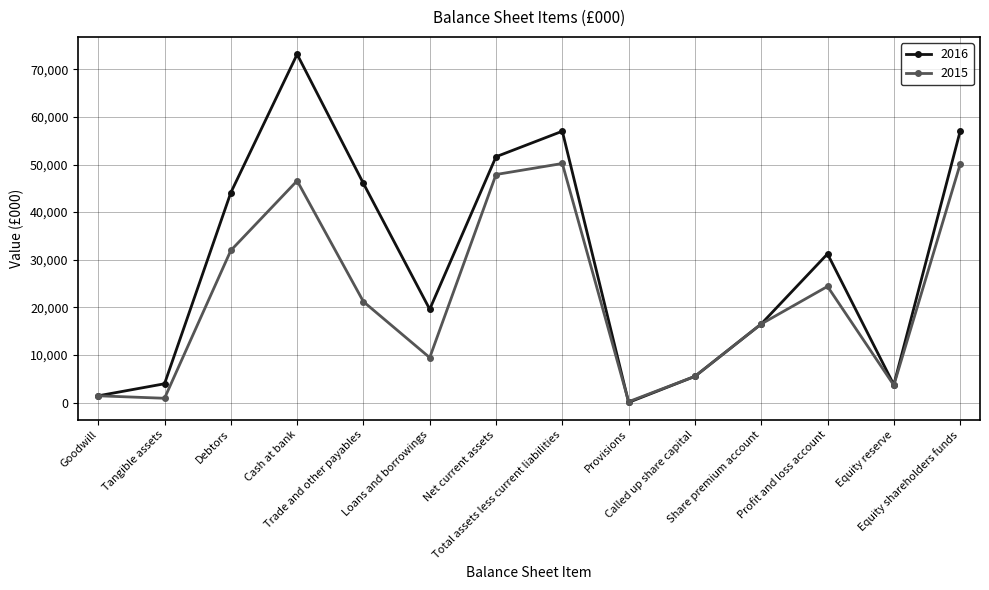

Is this an area chart (filled region under the line)?

No